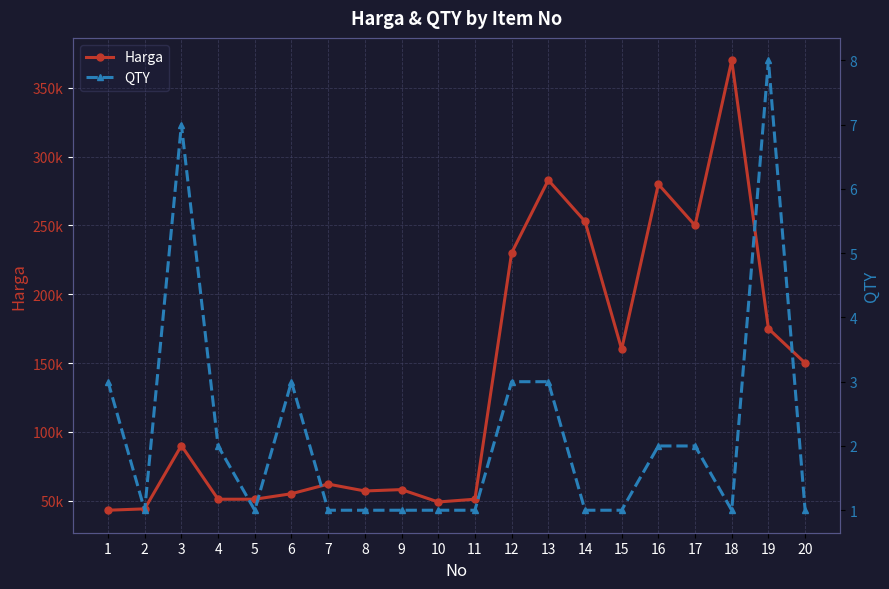

What is the average value of the Harga series?

138100